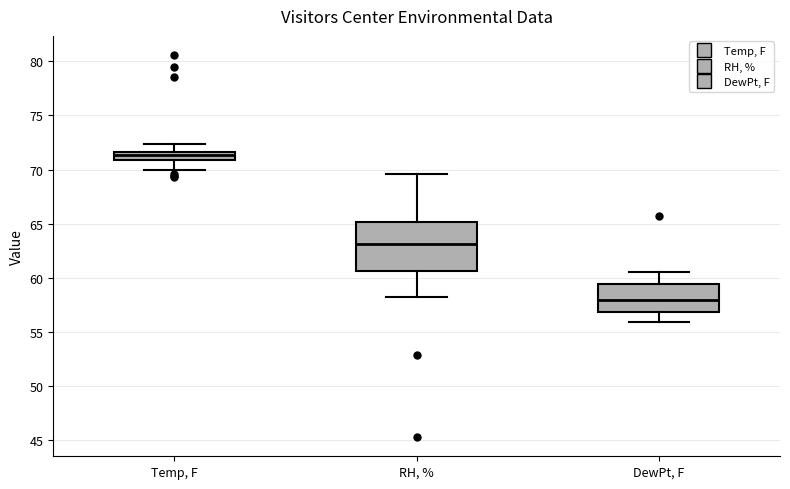

Which box has the highest median line?

Temp, F